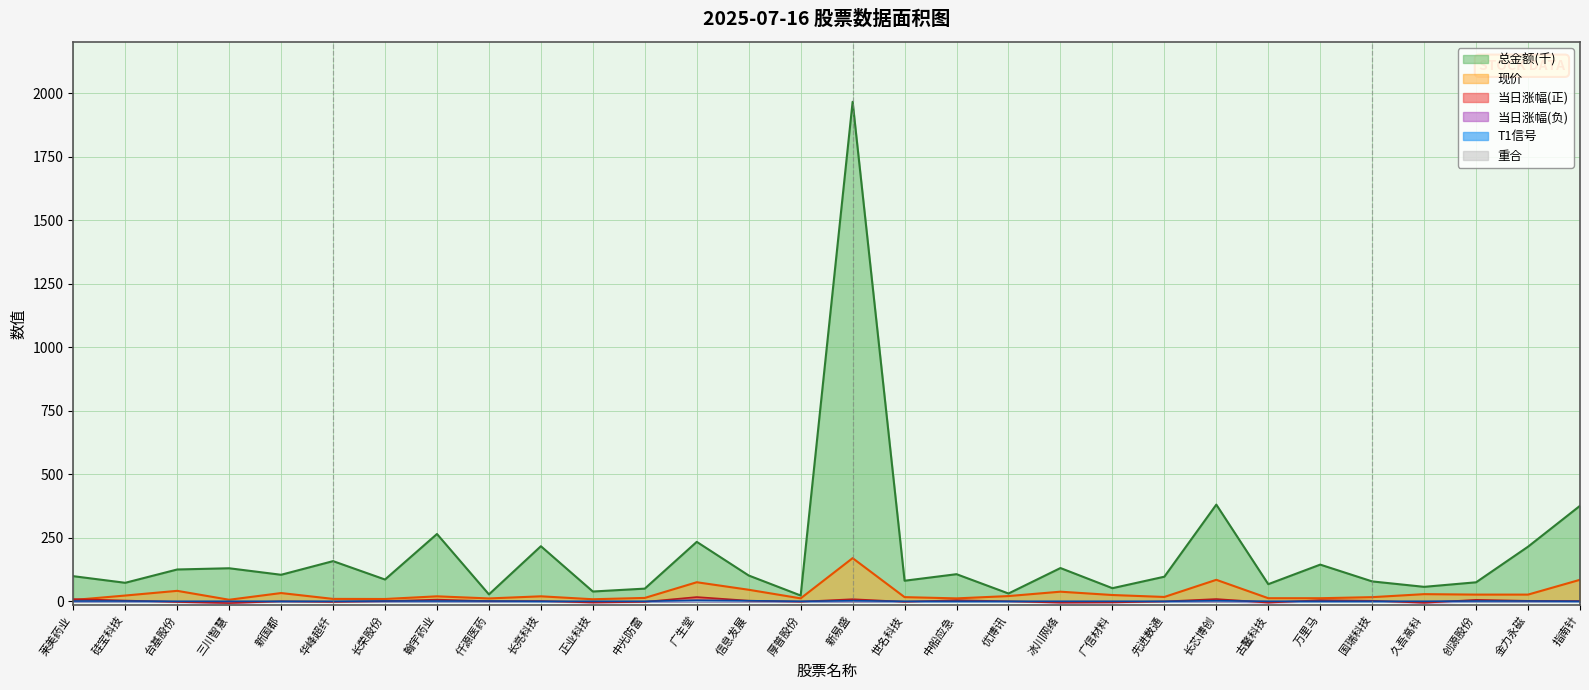

Which series has the widest spread of values?

总金额(千)